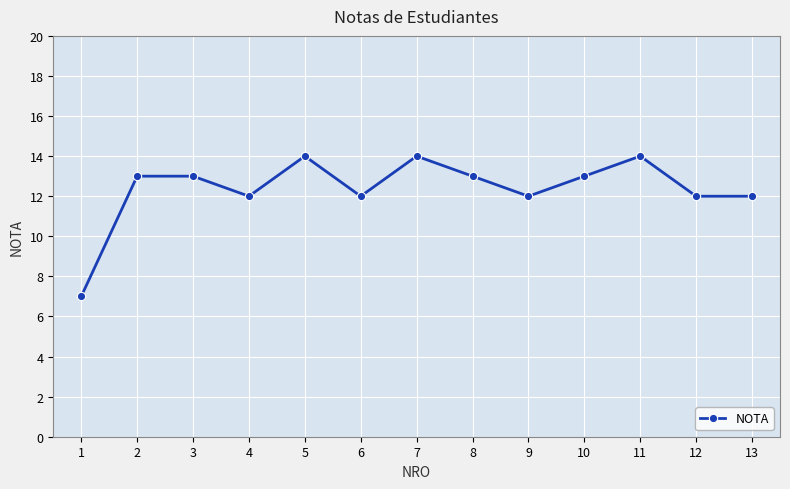

What is the average value?

12